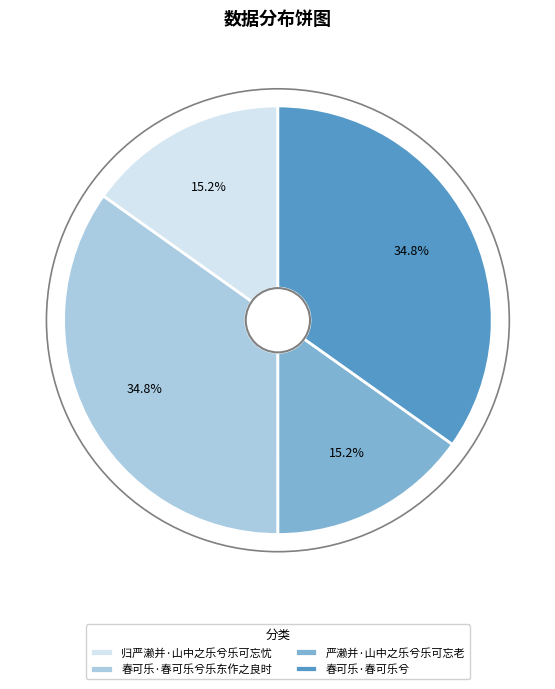

To the nearest percent, what is the combined percentage of 春可乐·春可乐兮乐东作之良时 and 春可乐·春可乐兮?

70%